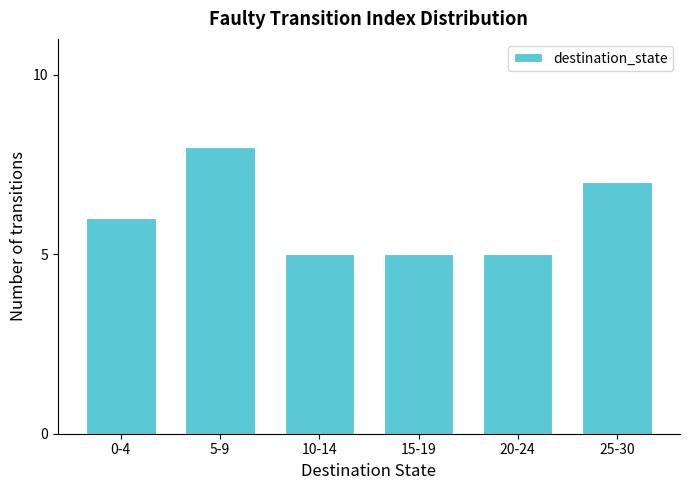

Reading left to right, extract all data points from this chart.

6	8	5	5	5	7